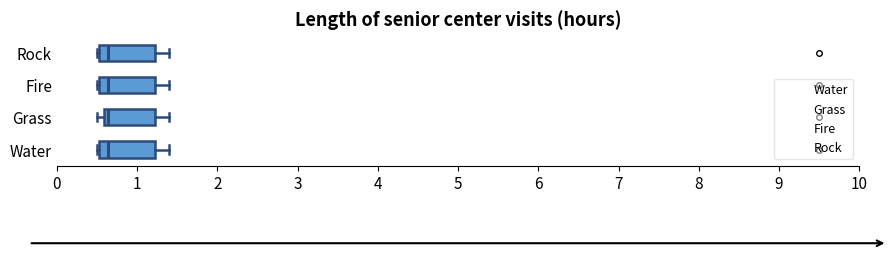

Where is the left edge of the box for Grass on the x-axis? The values are not printed on the chart, so give them approximately, as read against the axis.

0.6